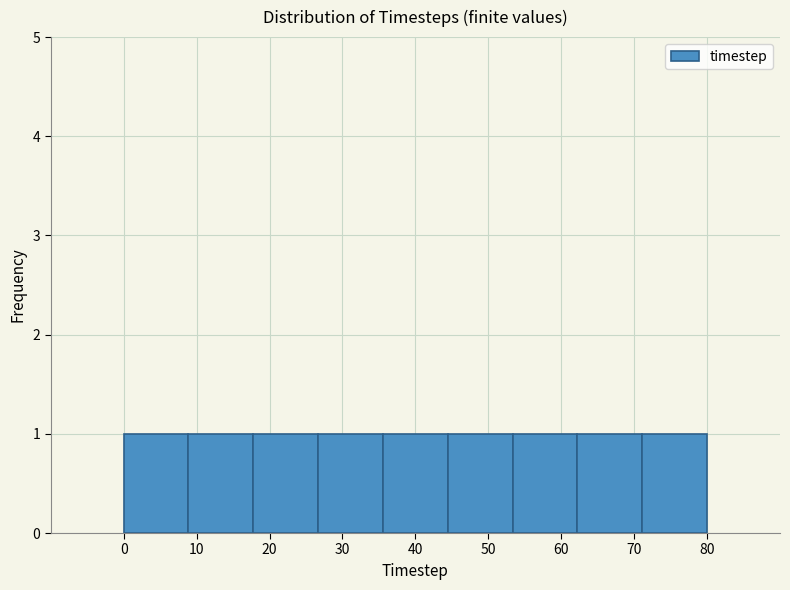

Reading left to right, list every bar in this chart as the range it spans on the x-axis followed by its height. Neither the bar edges nor the heights are printed on the chart, so give them approximately, as read against the axes.

0 to 9: 1
9 to 18: 1
18 to 27: 1
27 to 36: 1
36 to 44: 1
44 to 53: 1
53 to 62: 1
62 to 71: 1
71 to 80: 1